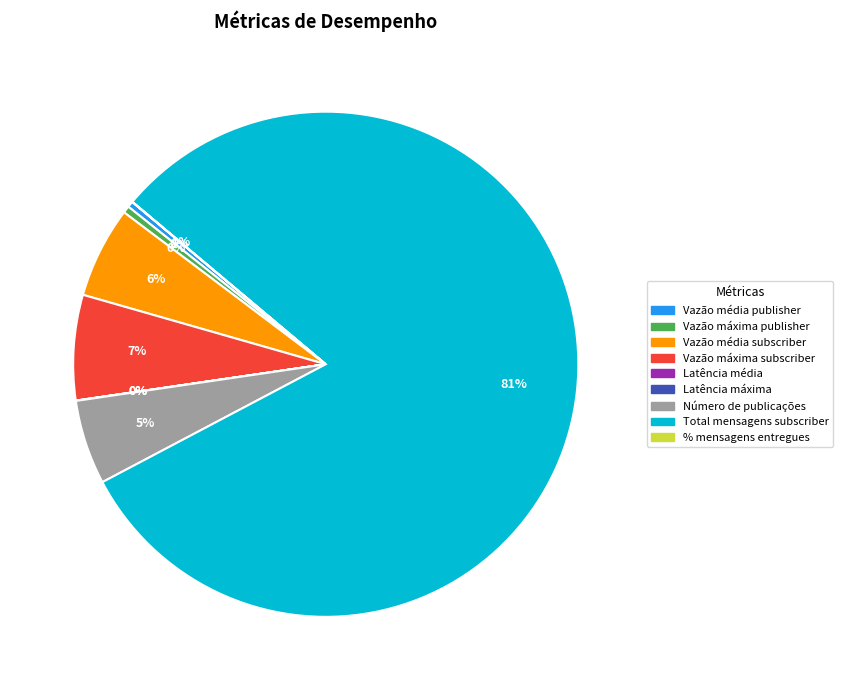

To the nearest percent, what portion does Número de publicações represent?

5%